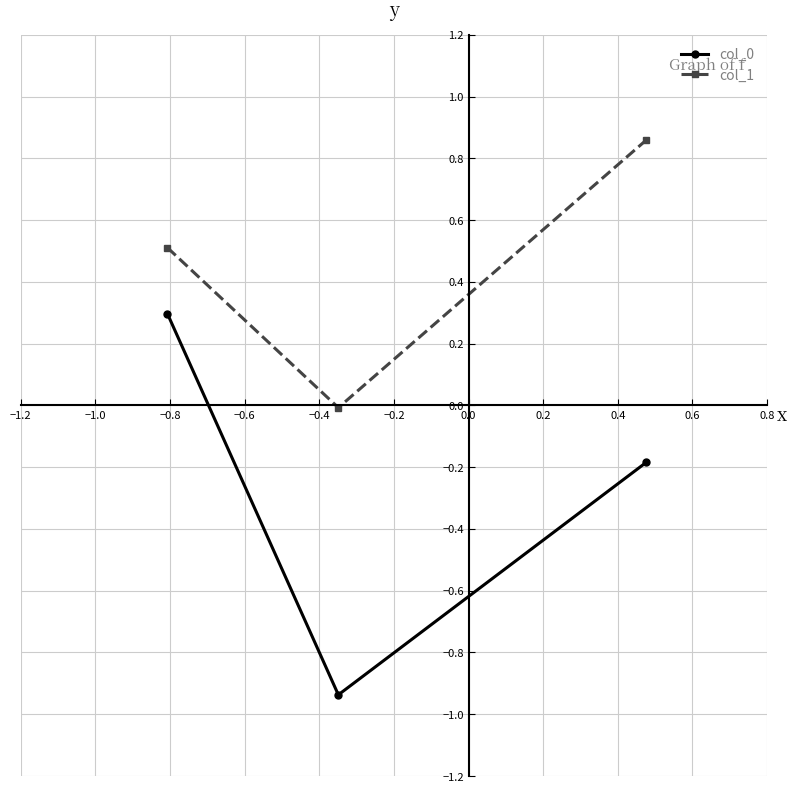

What is the difference between the maximum and second lowest values in the col_0 series?

0.5